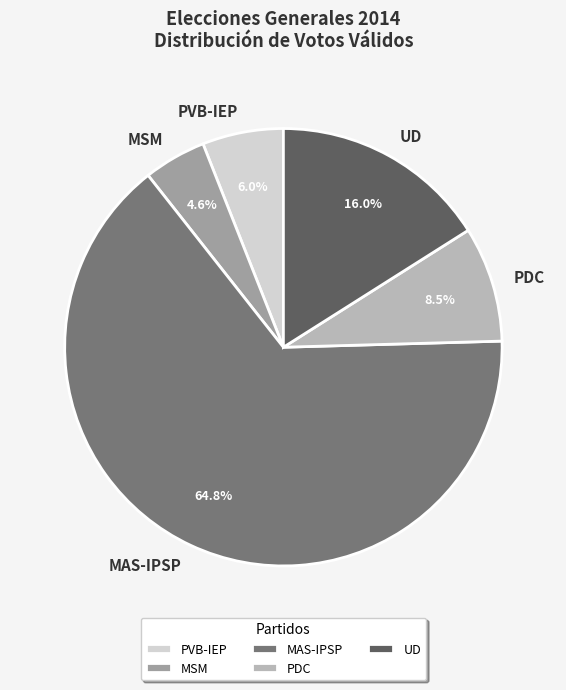

What percentage is the MSM slice, to the nearest percent?

5%